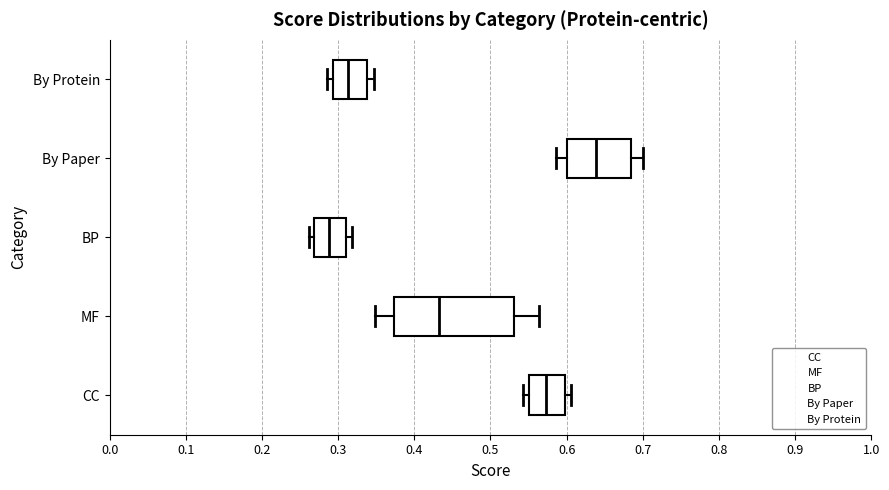

Which box's median line is the furthest to the right?

By Paper